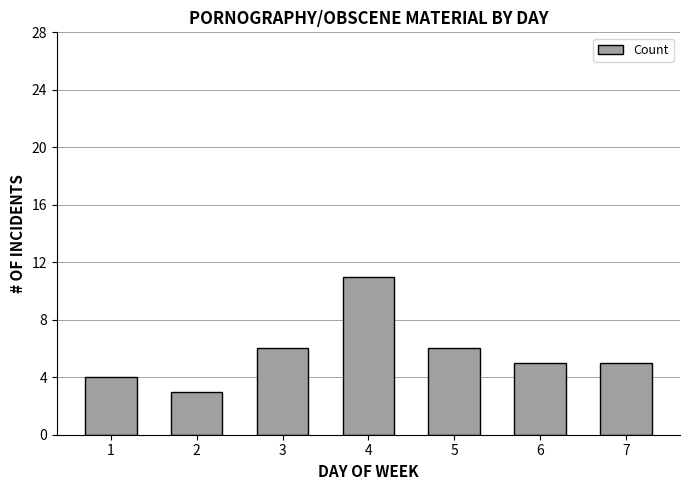

What is the ratio of the value at 5 to the value at 7?

1.2